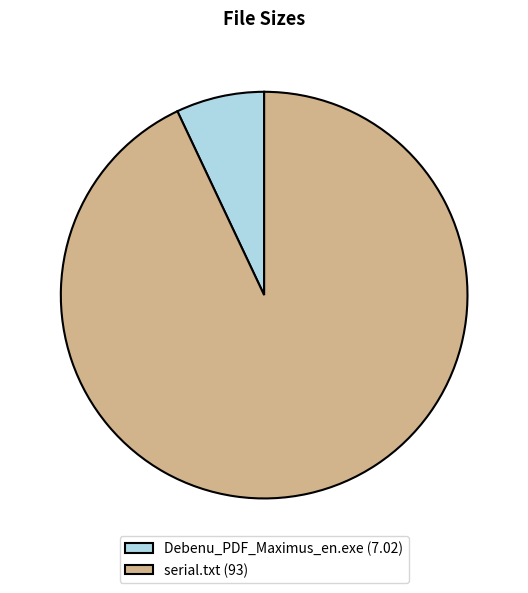

Count the number of slices in the pie.

2